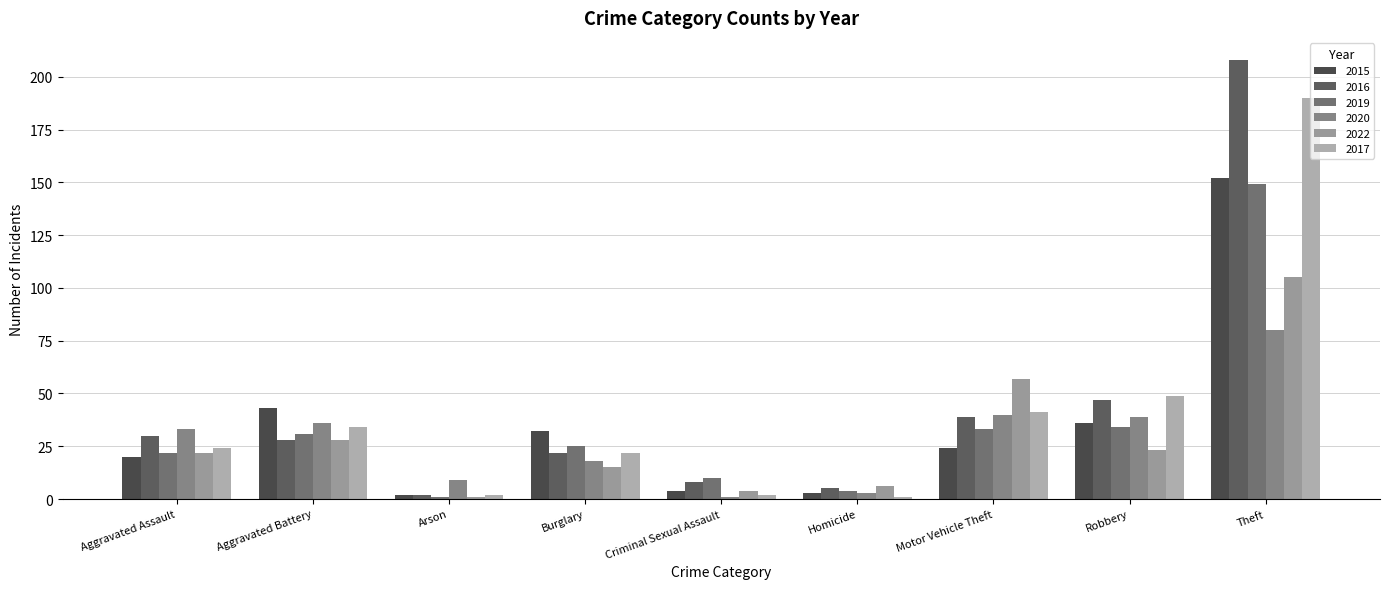

At Arson, list the series in order from smallest to largest.

2019, 2022, 2015, 2016, 2017, 2020